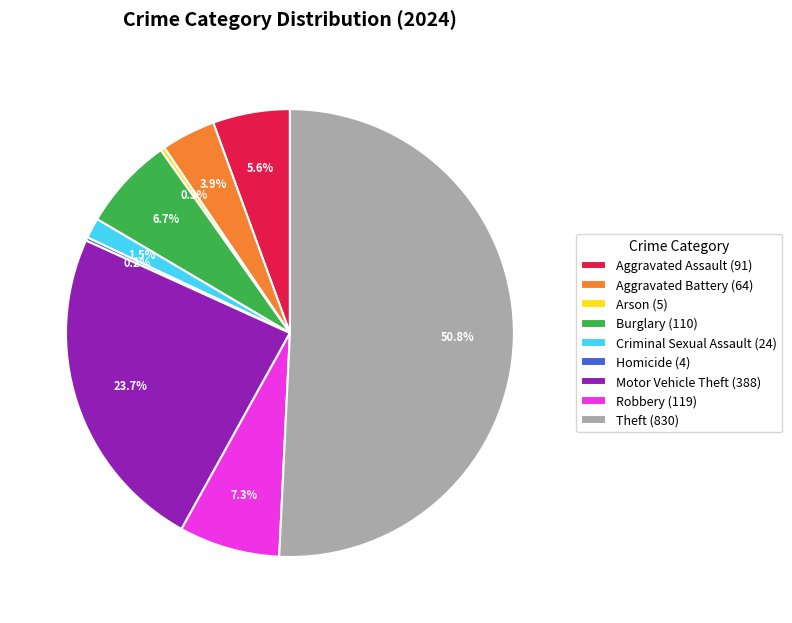

True or false: Theft accounts for 51% of the total.

True